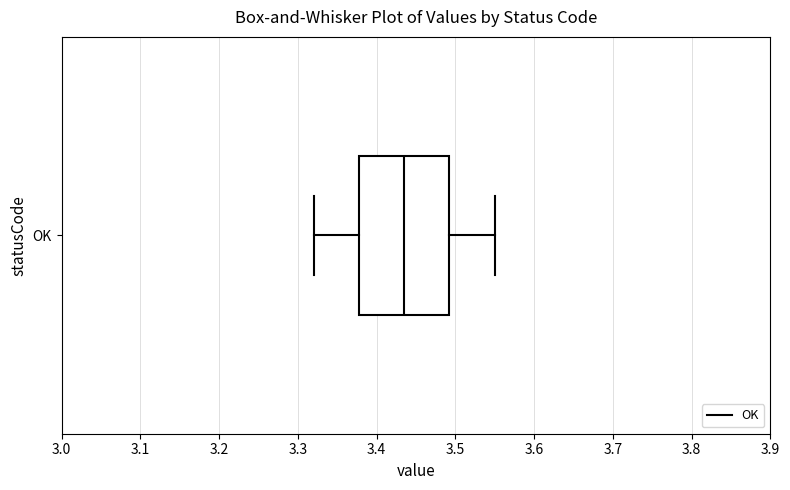

Read this box plot against the x-axis: the position of the median line, the range covered by the box, and the ends of both whiskers. The values are not printed on the chart, so give them approximately, as read against the axis.

median 3.44, box 3.38 to 3.49, whiskers 3.32 to 3.55